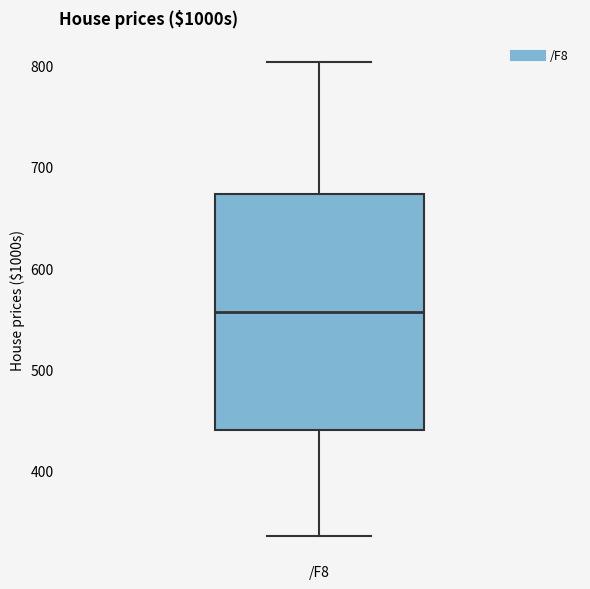

Read this box plot against the y-axis: the position of the median line, the range covered by the box, and the ends of both whiskers. The values are not printed on the chart, so give them approximately, as read against the axis.

median 560, box 440 to 670, whiskers 330 to 800